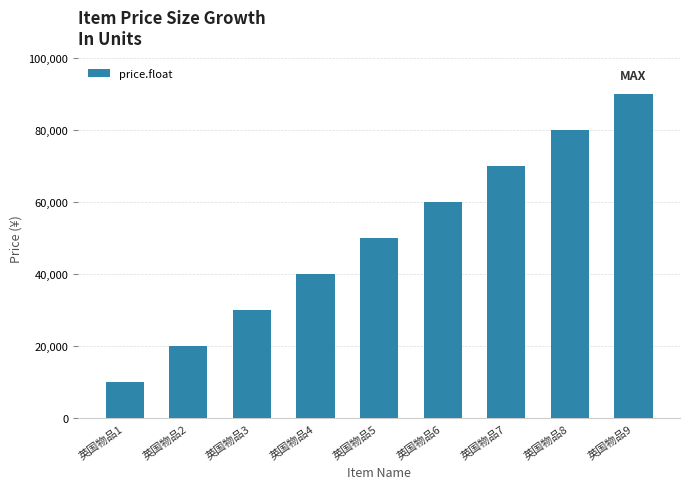

What is the smallest value displayed?

10000